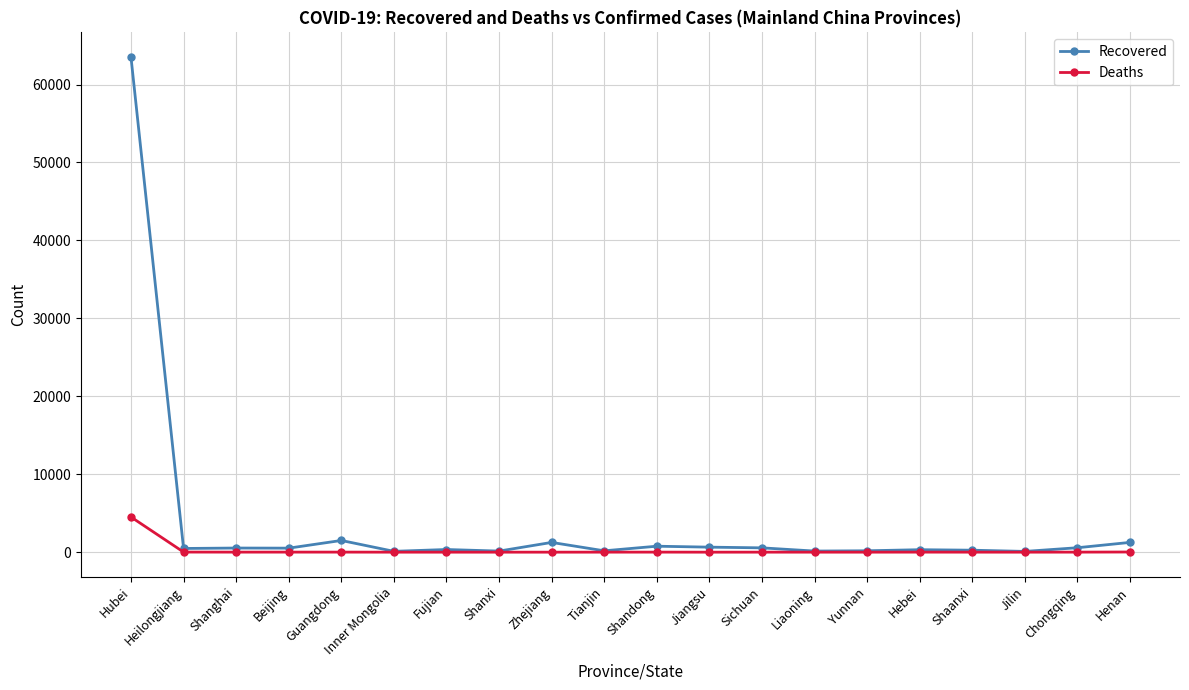

Which category has the highest value across all series?

Hubei